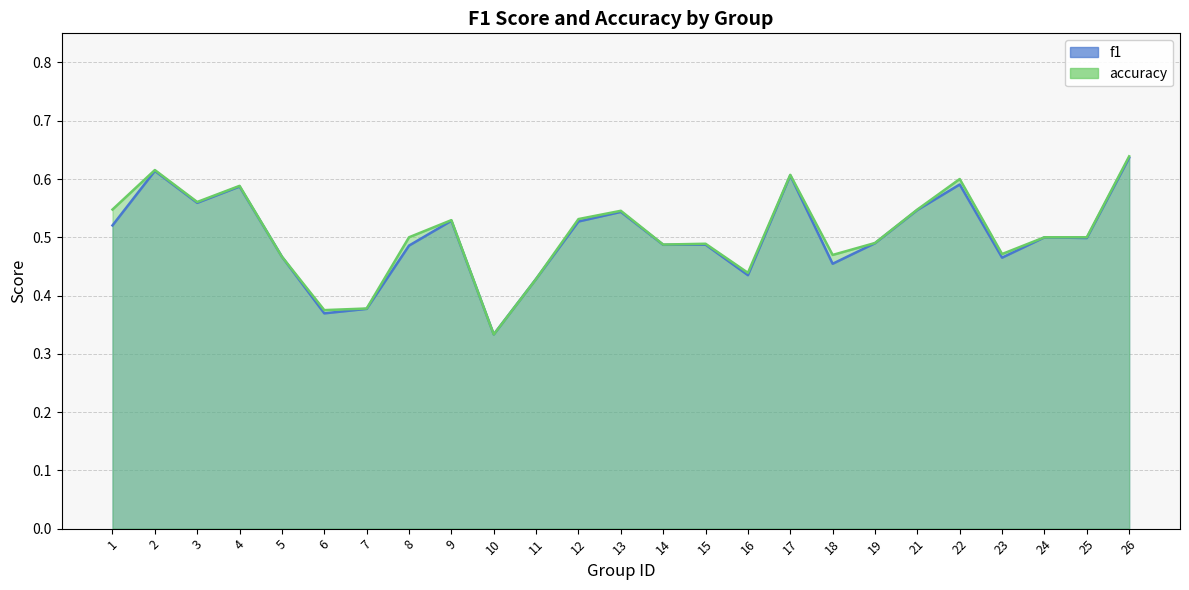

What is the approximate value of f1 at 22?

0.6